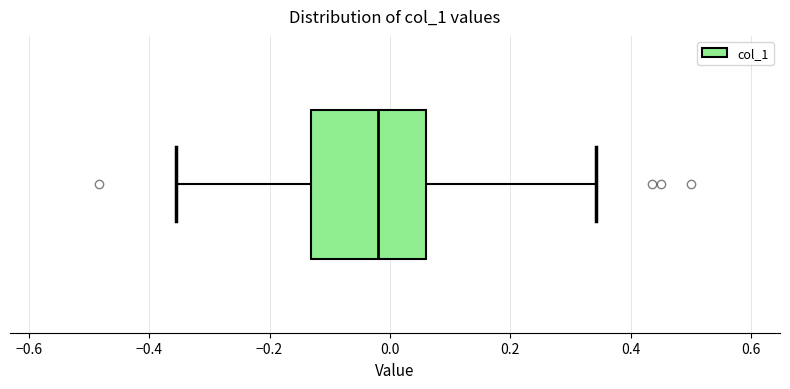

Read this box plot against the x-axis: the position of the median line, the range covered by the box, and the ends of both whiskers. The values are not printed on the chart, so give them approximately, as read against the axis.

median -0.02, box -0.14 to 0.06, whiskers -0.36 to 0.34